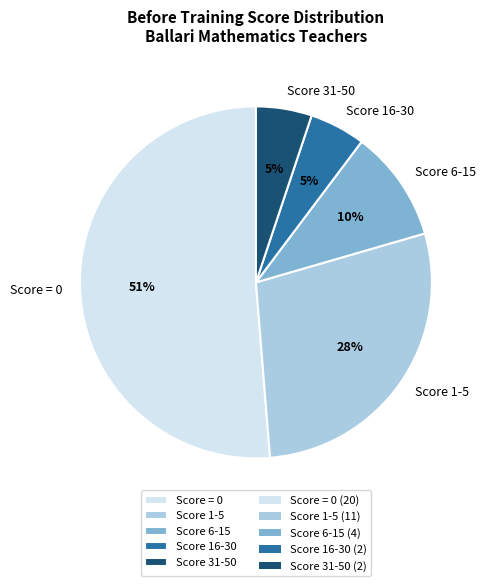

What is the largest slice in the pie chart?

Score = 0